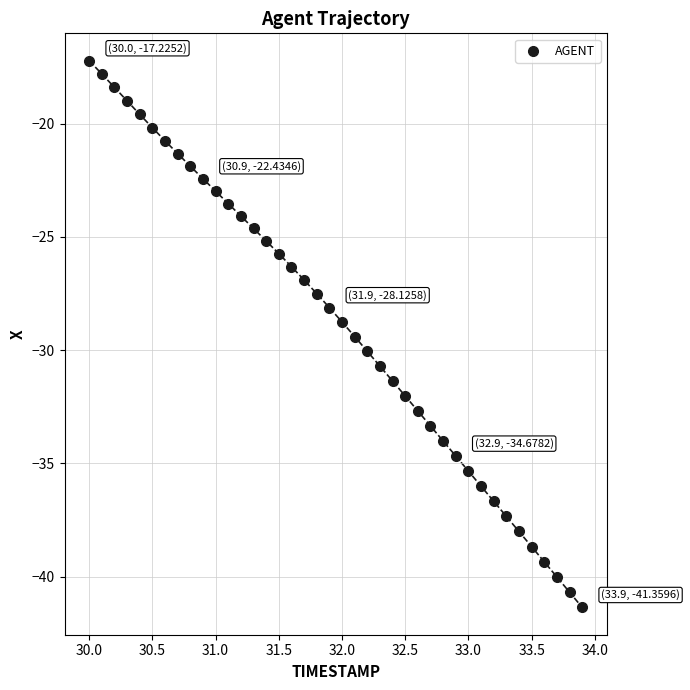

What is the range of X values (max minus min)?

3.9